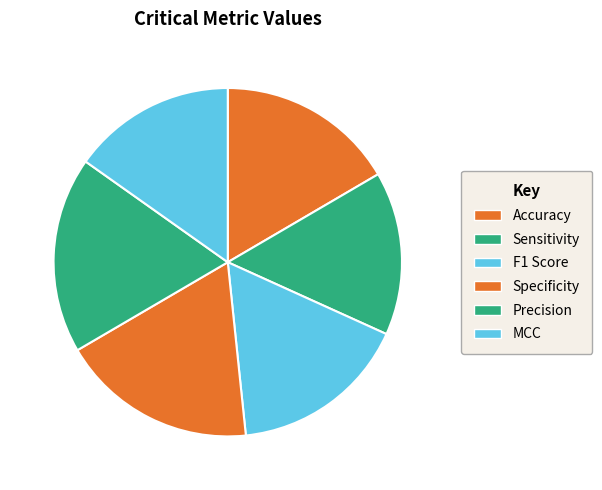

How many slices are in this pie chart?

6